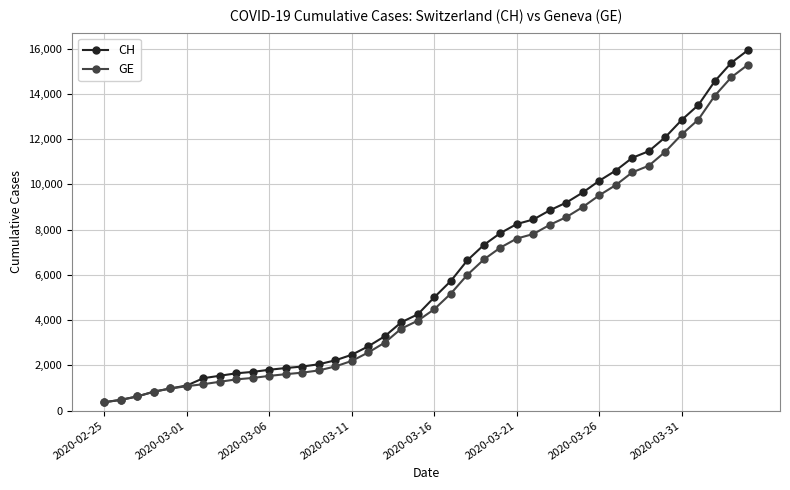

What is the maximum value shown in the chart?

15926